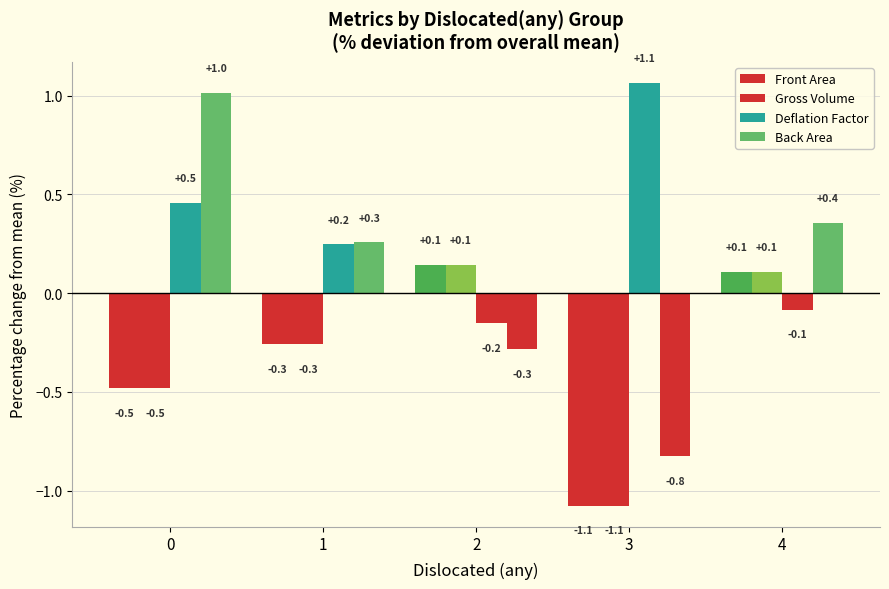

What is the average value of the Back Area series?

0.1